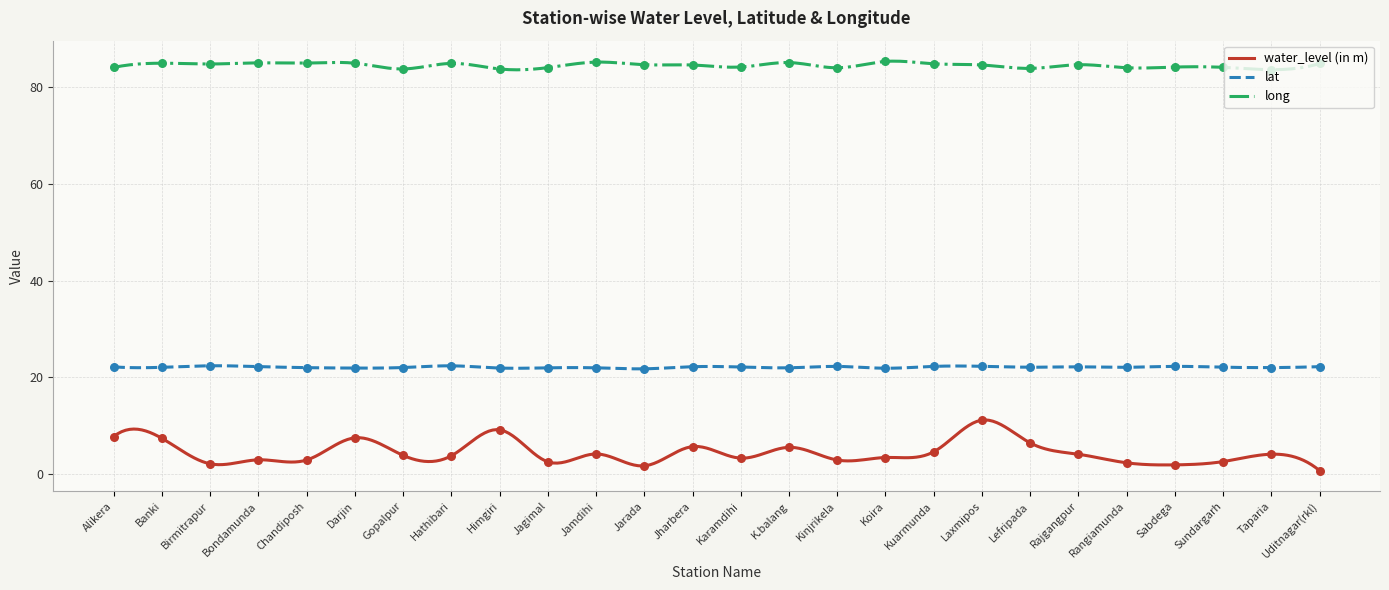

Which series has the largest Y range (max minus min)?

water_level (in m)